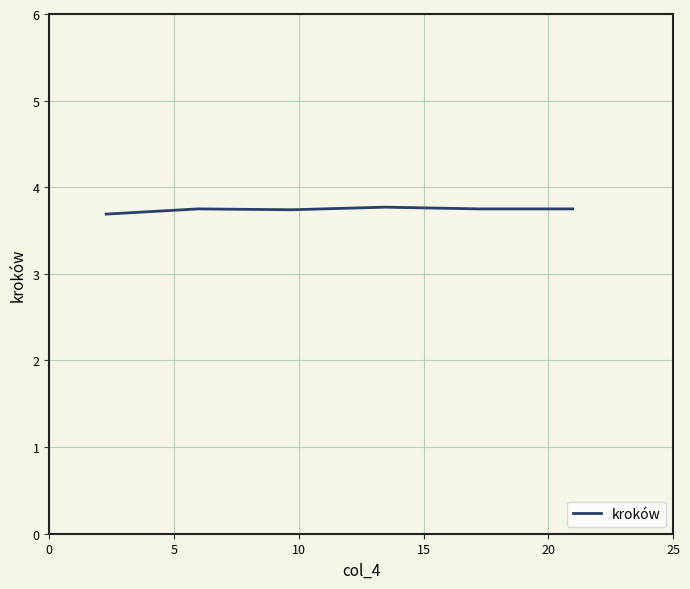

What is the difference between the maximum and minimum values?

0.1